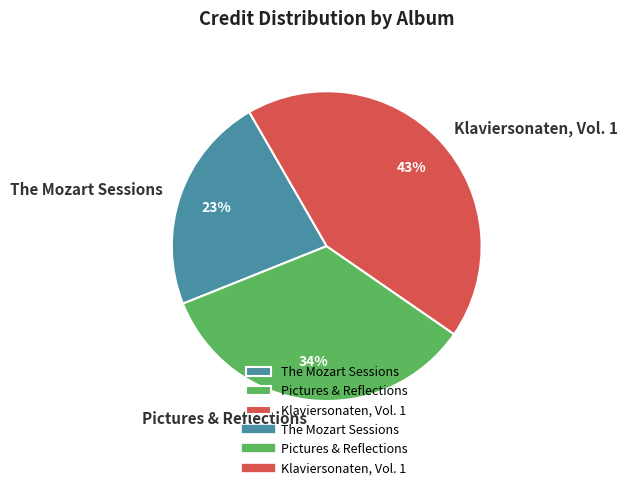

To the nearest percent, what is the combined percentage of Klaviersonaten, Vol. 1 and The Mozart Sessions?

66%